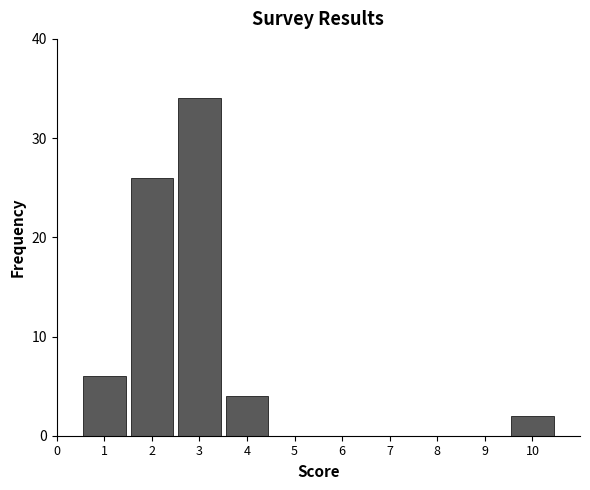

What is the height of the bar covering 3.5 to 4.5 on the x-axis? The values are not printed on the chart, so give them approximately, as read against the axis.

4